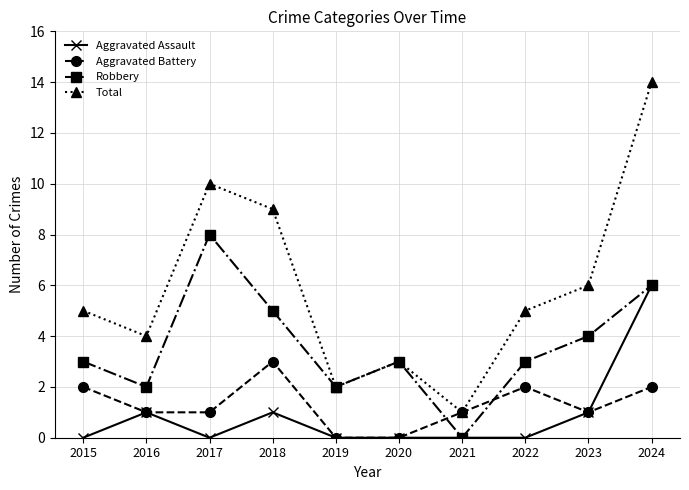

Between which two adjacent categories do Robbery and Aggravated Battery first intersect?

2020 and 2021